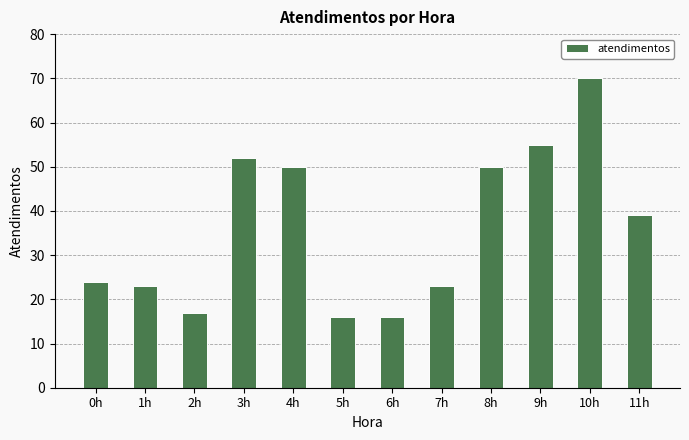

Are the bars grouped side by side (vs. stacked)?

No